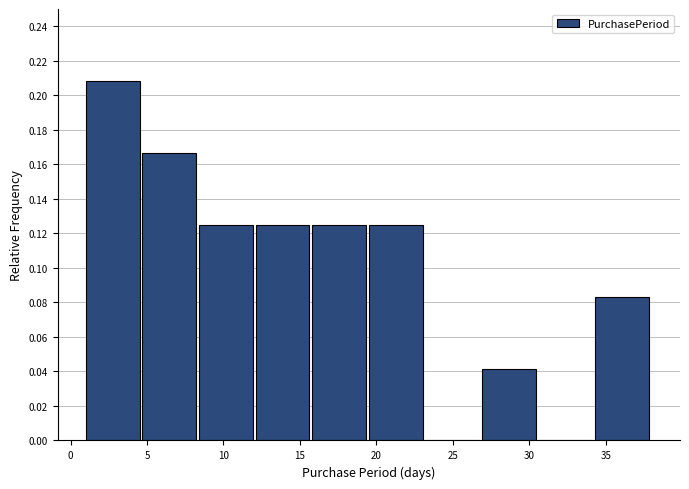

How tall is the bar that spans 8.4 to 12.1 on the x-axis? Neither the bar edges nor the heights are printed on the chart, so give them approximately, as read against the axes.

0.126